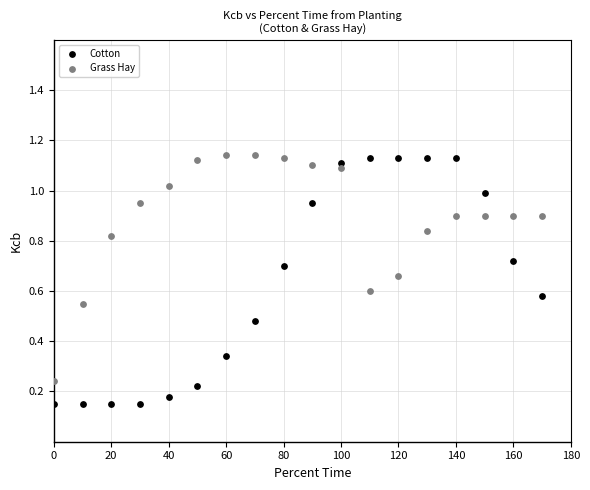

Which series reaches the minimum Y coordinate?

Cotton